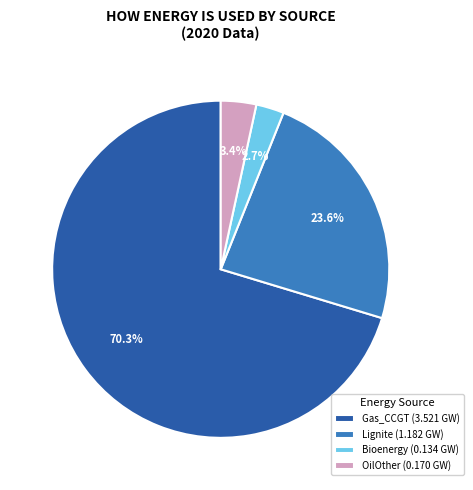

Does any single category account for the majority?

Yes